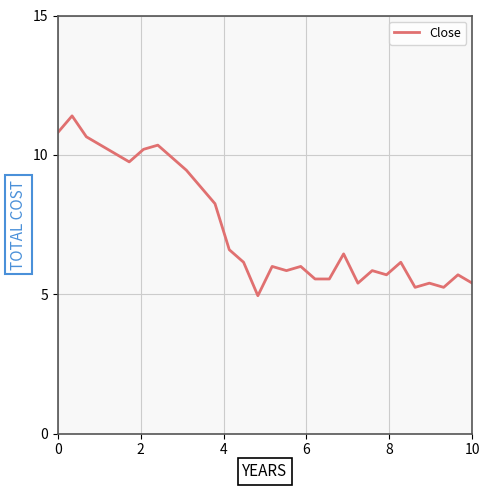

True or false: there are more than 1 points higher than both neighbors.

True